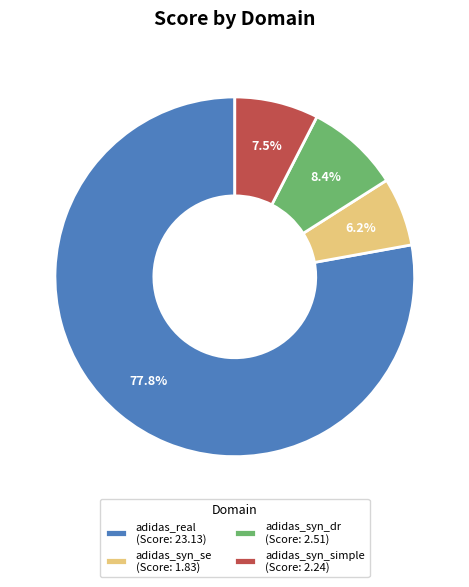

What is the ratio of the value at adidas_syn_se to the value at adidas_syn_dr?

0.7